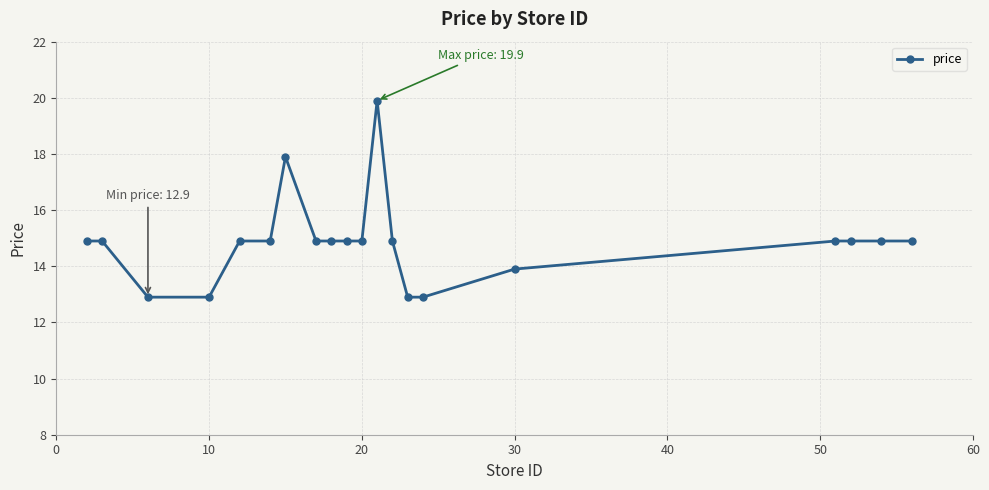

What is the sum of all values?

297.0